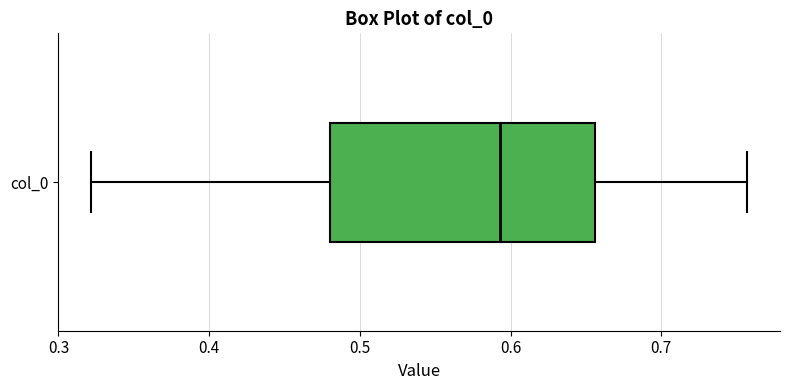

Where does the median line of the box for col_0 sit on the x-axis? The values are not printed on the chart, so give them approximately, as read against the axis.

0.59